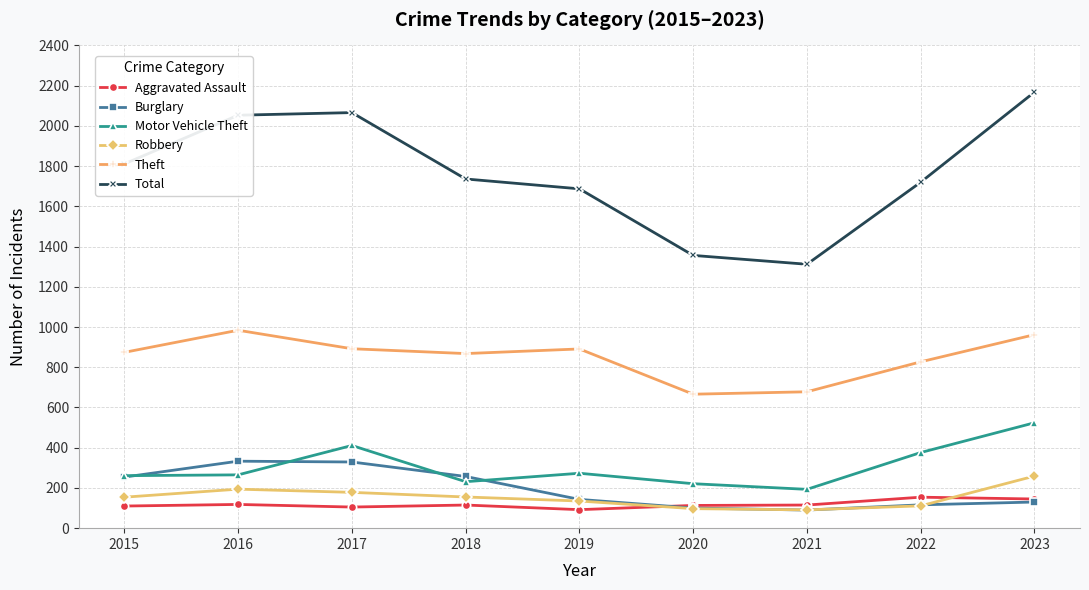

What is the total value across all series at 2017?

3981